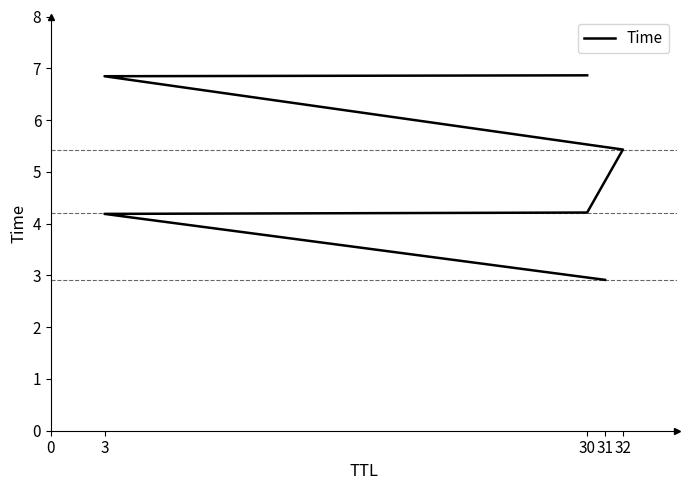

Reading right to left, what are all the values shown in this chart?

6.9	6.8	5.4	4.2	4.2	2.9